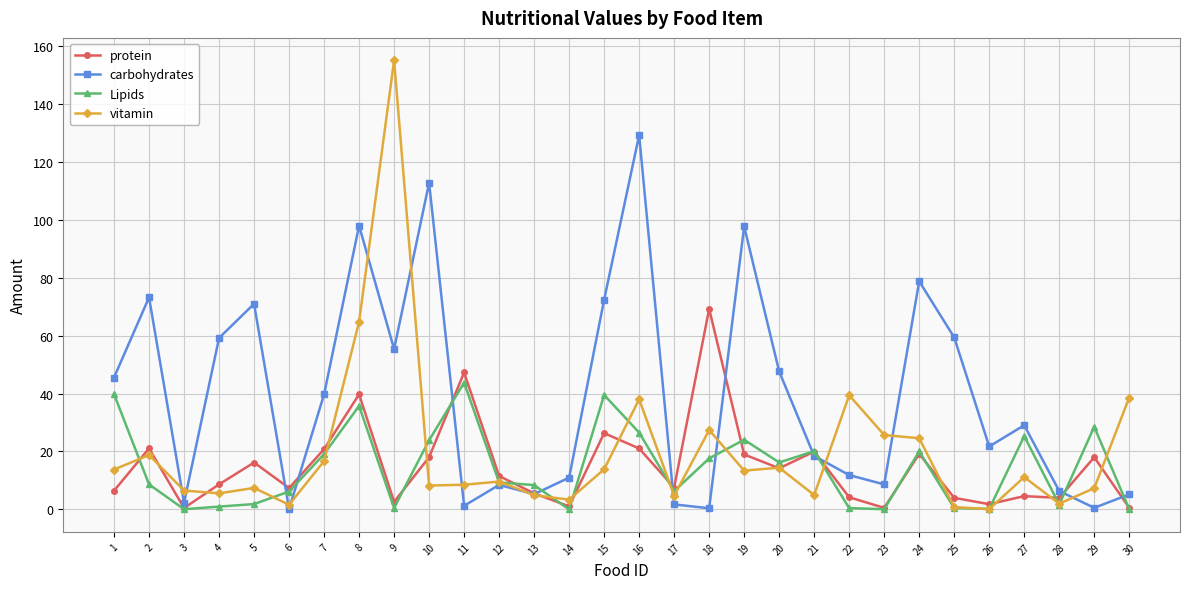

What is the highest value of the protein series?

69.2